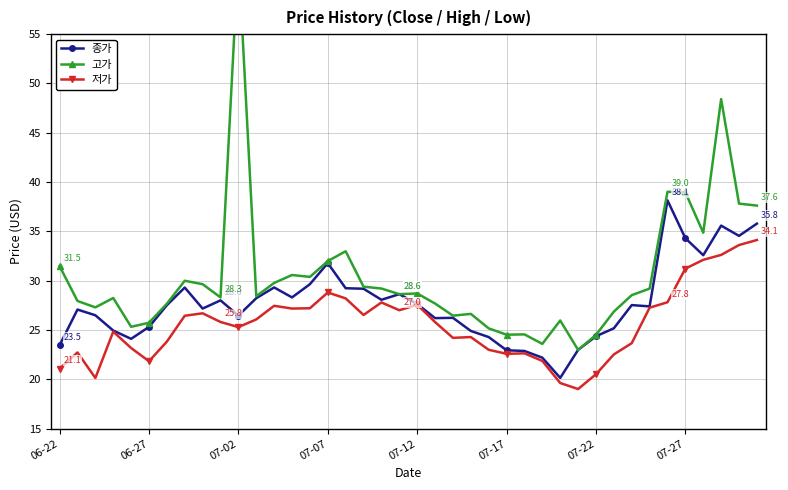

True or false: 저가 has more than 0 interior local peaks.

True